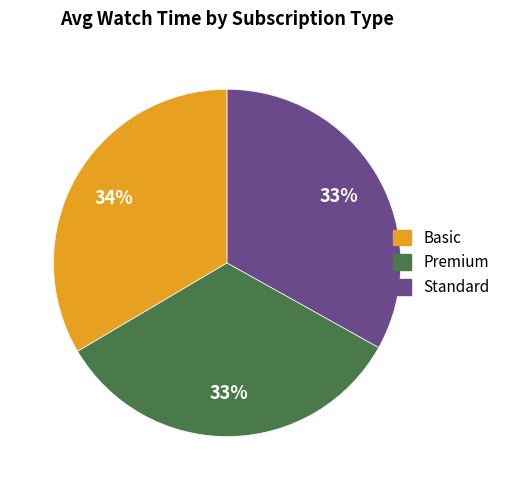

What percentage is the Standard slice, to the nearest percent?

33%